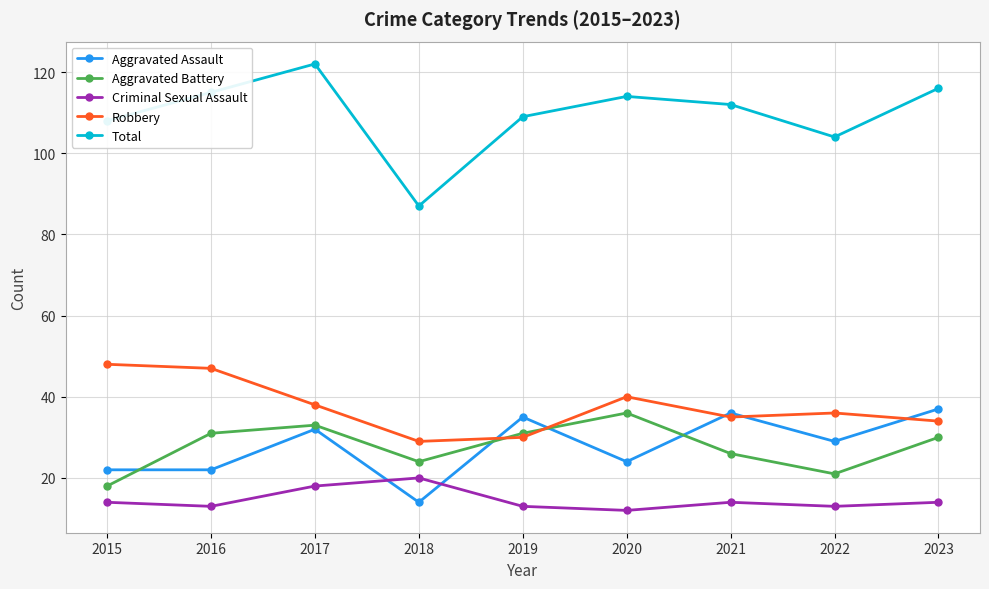

What is the minimum value shown in the chart?

12